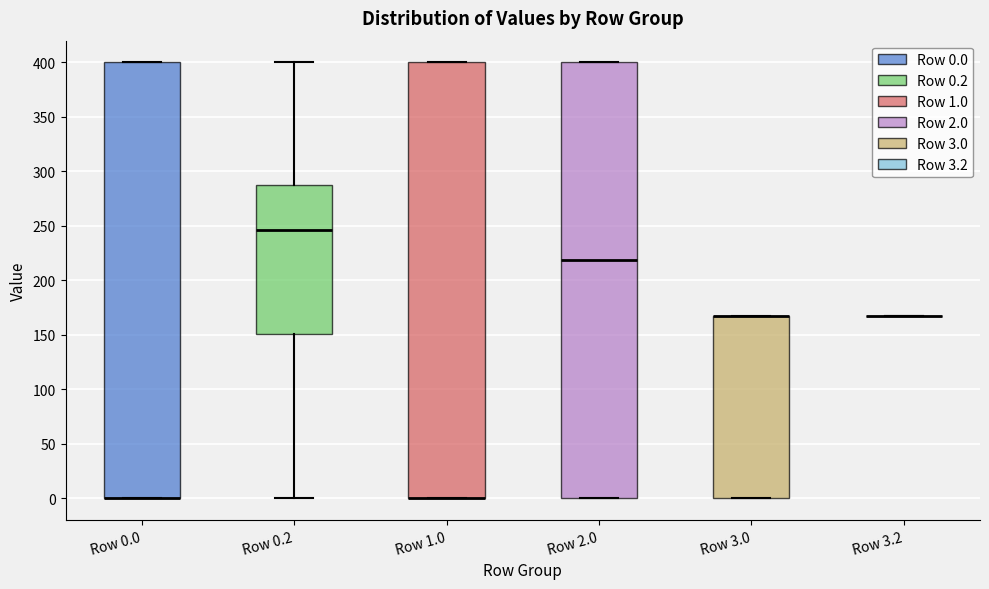

Reading left to right, transcribe this box plot: for each box, give where its median line is, the range the box spans, and where its two whiskers end, as read against the y-axis. The values are not printed on the chart, so give them approximately, as read against the axis.

Row 0.0: median 0 (drawn on the box's lower edge), box 0 to 400, whiskers 0 to 400
Row 0.2: median 245, box 150 to 285, whiskers 0 to 400
Row 1.0: median 0 (drawn on the box's lower edge), box 0 to 400, whiskers 0 to 400
Row 2.0: median 220, box 0 to 400, whiskers 0 to 400
Row 3.0: median 165 (drawn on the box's upper edge), box 0 to 165, whiskers 0 to 165
Row 3.2: box collapsed to a line at 165, whiskers 165 to 165